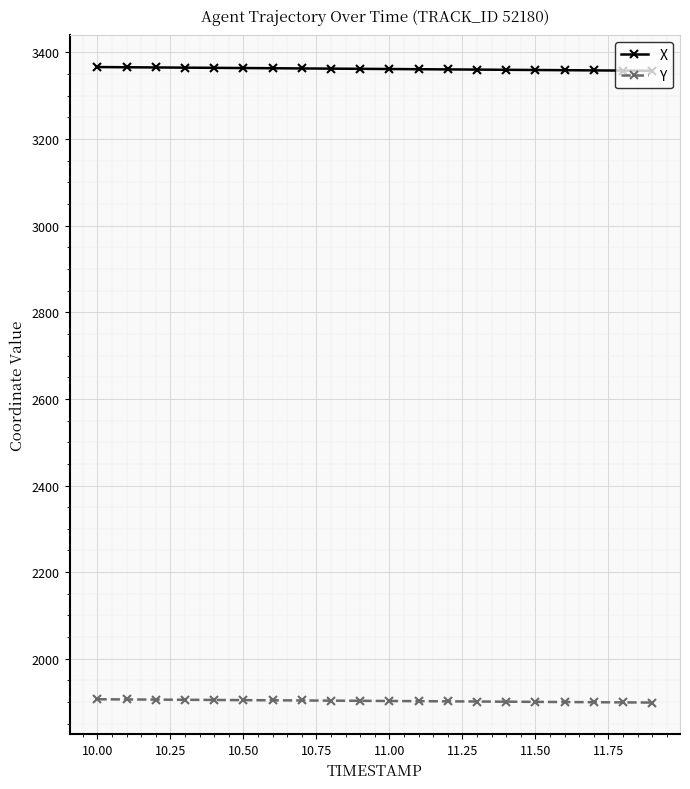

Rank the series by their average value, from highest to lowest.

X, Y